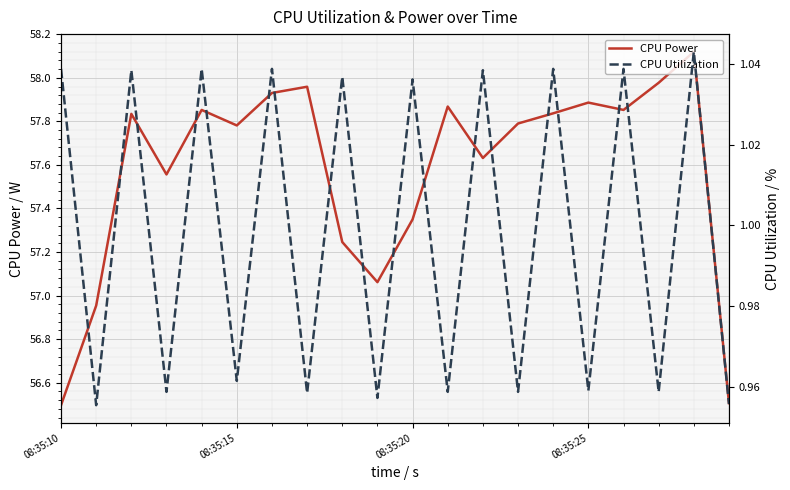

What is the minimum value for CPU Power?

56.5